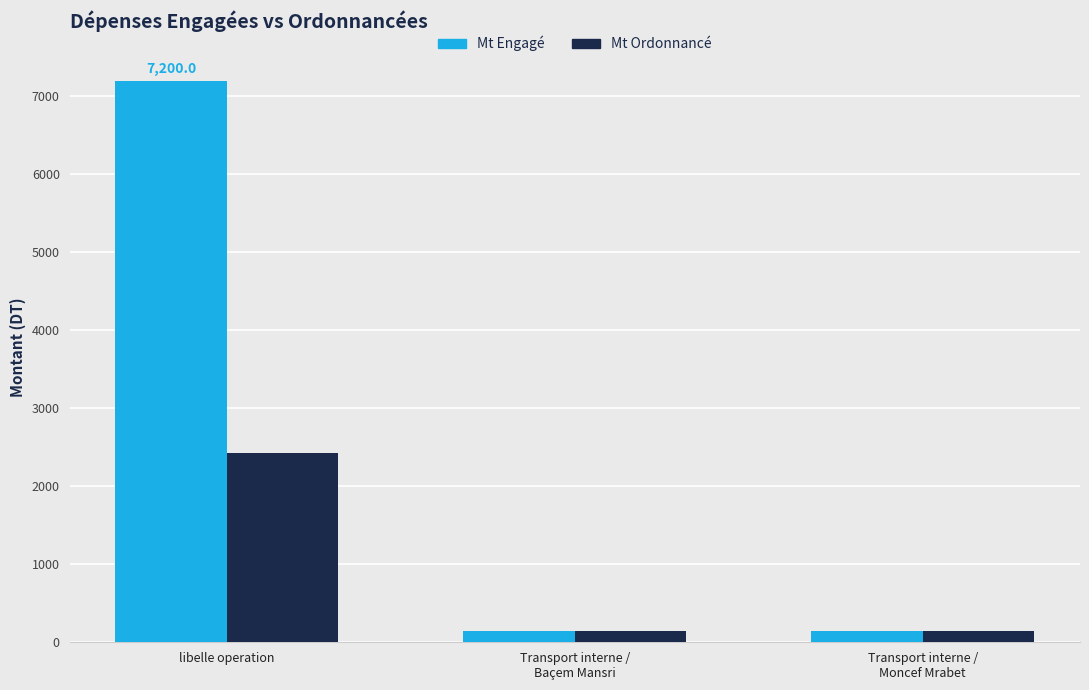

What is the value of the Mt Engagé bar at the 3rd from the left?

142.6